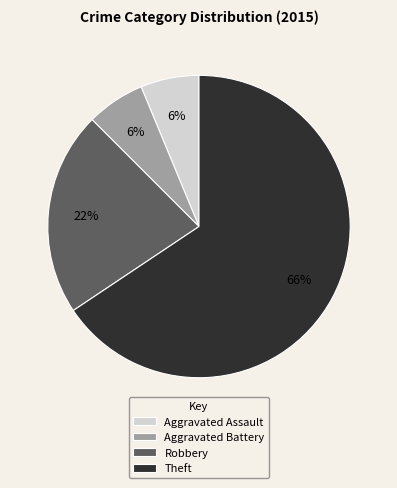

What percentage is the Theft slice, to the nearest percent?

66%